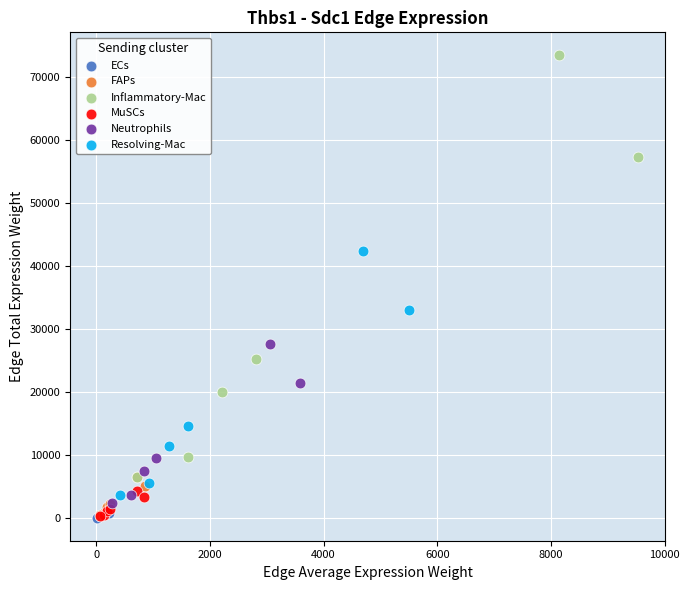

Which series has the widest spread of Y values?

Inflammatory-Mac